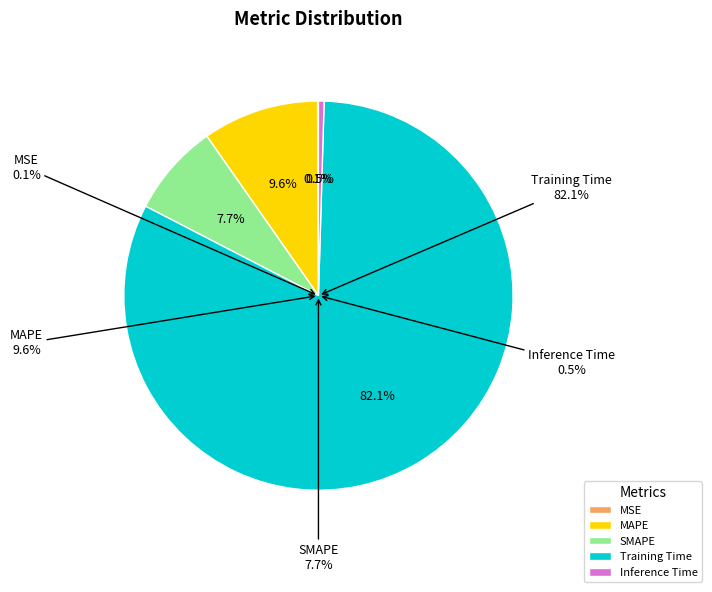

Which slice is the smallest?

MSE